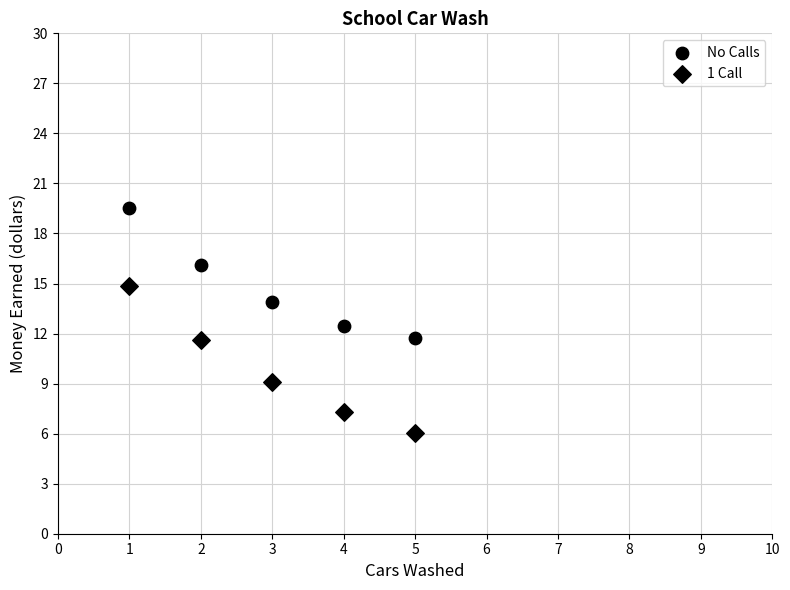

How many points are shown in the scatter plot?

10